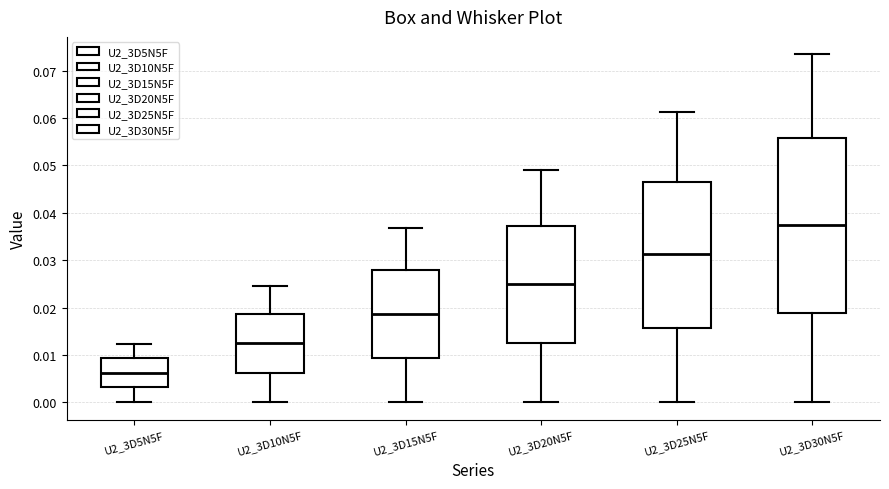

Reading left to right, transcribe this box plot: for each box, give where its median line is, the range the box spans, and where its two whiskers end, as read against the y-axis. The values are not printed on the chart, so give them approximately, as read against the axis.

U2_3D5N5F: median 0.006, box 0.003 to 0.009, whiskers 0.000 to 0.012
U2_3D10N5F: median 0.012, box 0.006 to 0.019, whiskers 0.000 to 0.024
U2_3D15N5F: median 0.019, box 0.009 to 0.028, whiskers 0.000 to 0.037
U2_3D20N5F: median 0.025, box 0.013 to 0.037, whiskers 0.000 to 0.049
U2_3D25N5F: median 0.031, box 0.016 to 0.046, whiskers 0.000 to 0.061
U2_3D30N5F: median 0.037, box 0.019 to 0.056, whiskers 0.000 to 0.073